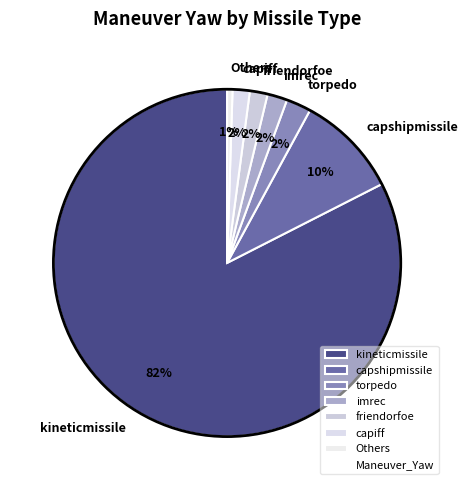

Is it true that friendorfoe is 2% of the pie?

True